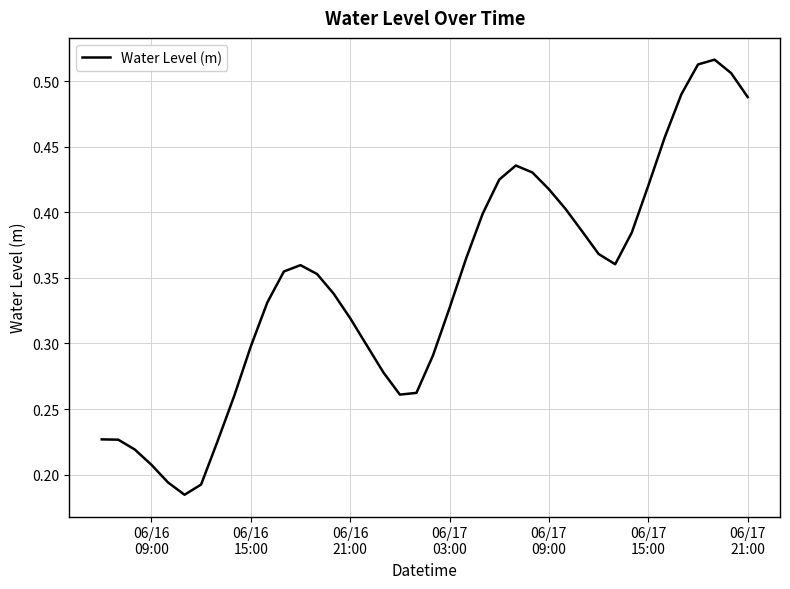

Does the chart display data point markers on the line(s)?

No